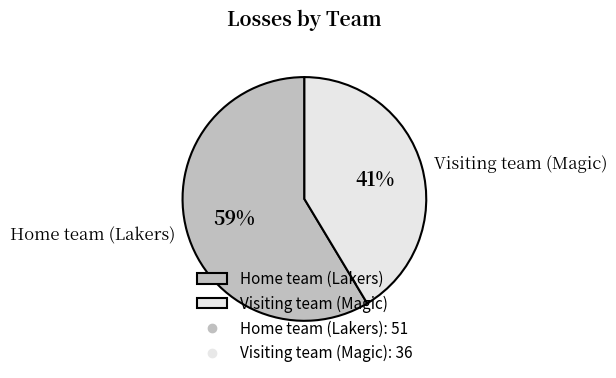

What percentage is the Visiting team (Magic) slice, to the nearest percent?

41%